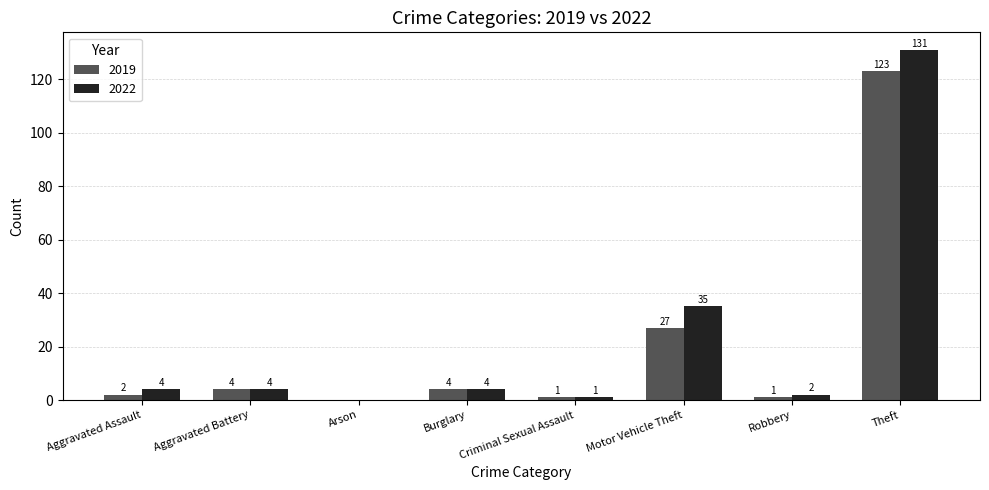

The 2019 series shows 82 at Arson. True or false?

False